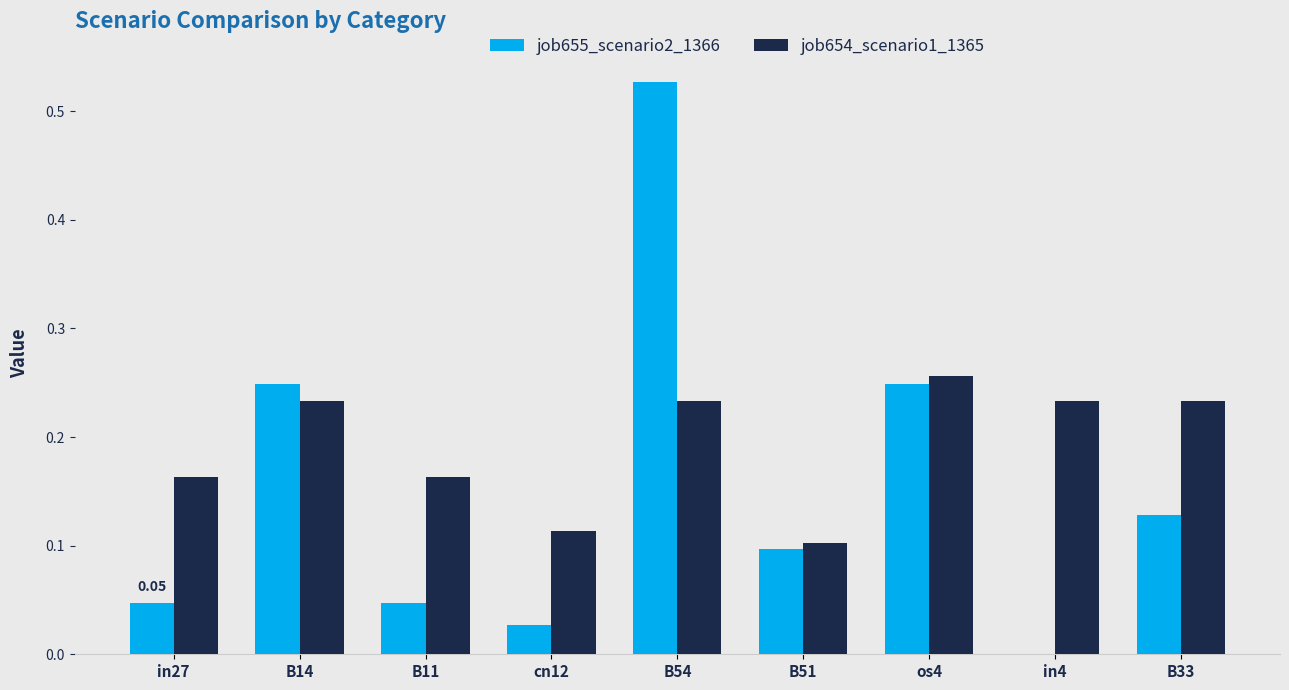

Are the bars horizontal?

No